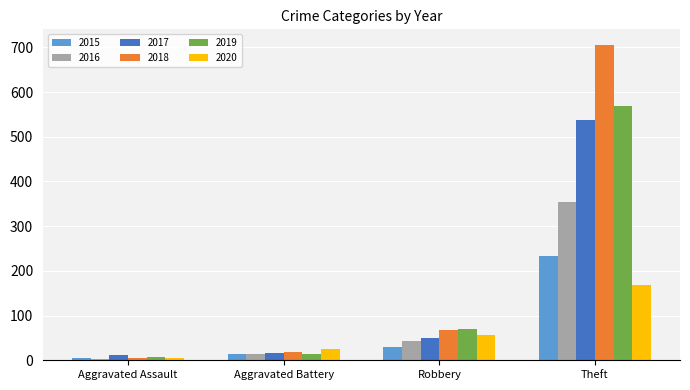

What position from the left is Robbery?

3